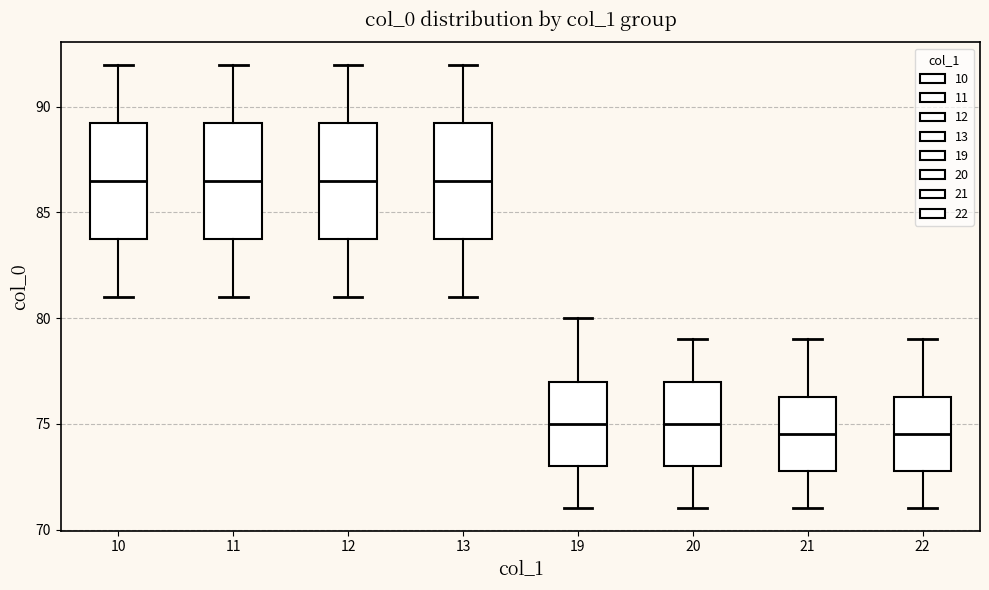

Reading left to right, read every box against the y-axis: the position of its median line, the range the box covers, and the ends of its whiskers. The values are not printed on the chart, so give them approximately, as read against the axis.

10: median 86.5, box 84.0 to 89.5, whiskers 81.0 to 92.0
11: median 86.5, box 84.0 to 89.5, whiskers 81.0 to 92.0
12: median 86.5, box 84.0 to 89.5, whiskers 81.0 to 92.0
13: median 86.5, box 84.0 to 89.5, whiskers 81.0 to 92.0
19: median 75.0, box 73.0 to 77.0, whiskers 71.0 to 80.0
20: median 75.0, box 73.0 to 77.0, whiskers 71.0 to 79.0
21: median 74.5, box 73.0 to 76.5, whiskers 71.0 to 79.0
22: median 74.5, box 73.0 to 76.5, whiskers 71.0 to 79.0